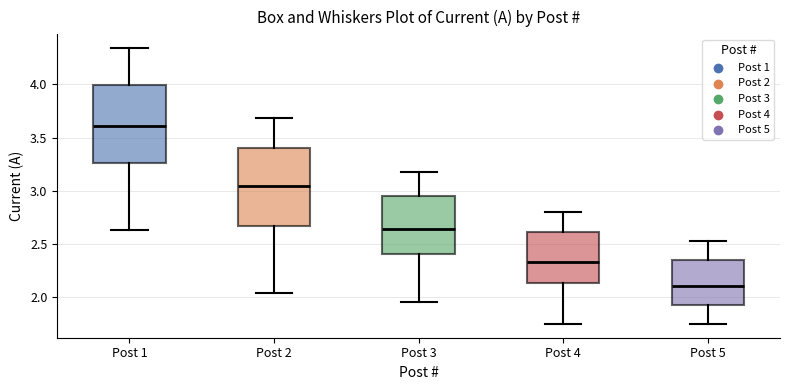

Reading left to right, read every box against the y-axis: the position of its median line, the range the box covers, and the ends of its whiskers. The values are not printed on the chart, so give them approximately, as read against the axis.

Post 1: median 3.60, box 3.25 to 4.00, whiskers 2.65 to 4.35
Post 2: median 3.05, box 2.65 to 3.40, whiskers 2.05 to 3.70
Post 3: median 2.65, box 2.40 to 2.95, whiskers 1.95 to 3.20
Post 4: median 2.35, box 2.15 to 2.60, whiskers 1.75 to 2.80
Post 5: median 2.10, box 1.95 to 2.35, whiskers 1.75 to 2.55